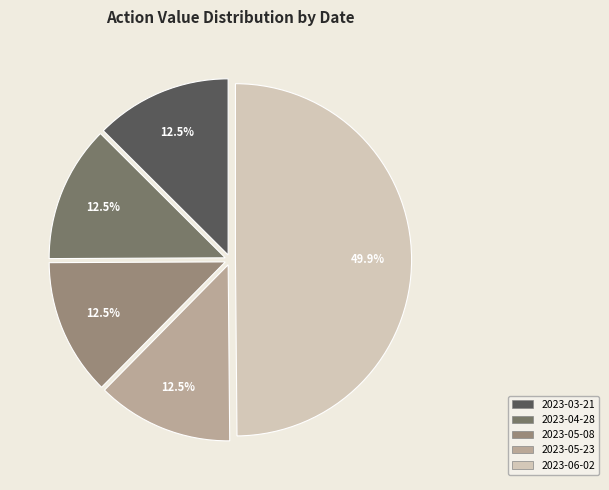

How many segments does this pie chart have?

5